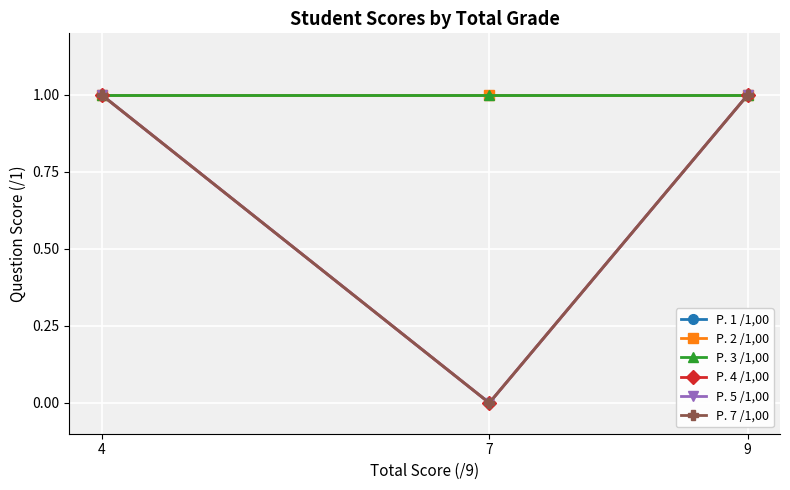

Does the chart have visible grid lines?

Yes